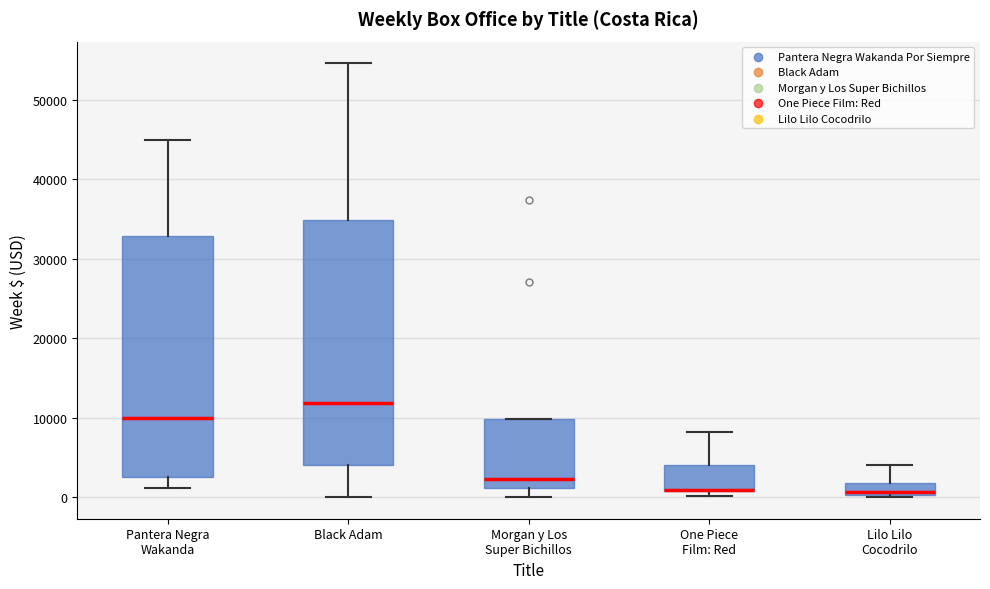

Where is the lower edge of the box for One Piece Film: Red on the y-axis? The values are not printed on the chart, so give them approximately, as read against the axis.

1000